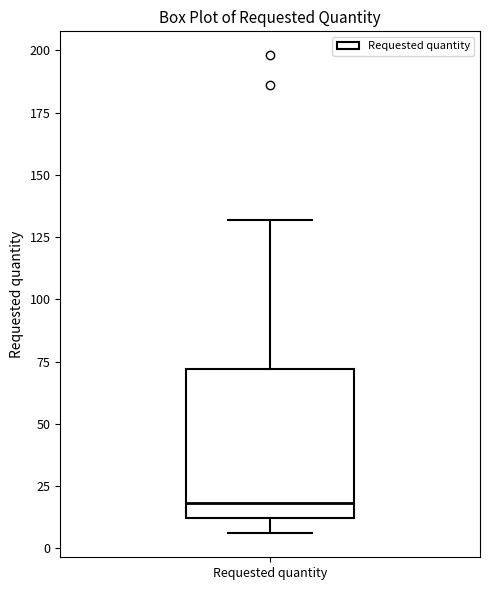

Transcribe this box plot: give where the median line is, the range the box spans, and where the two whiskers end, as read against the y-axis. The values are not printed on the chart, so give them approximately, as read against the axis.

median 20, box 10 to 70, whiskers 5 to 130